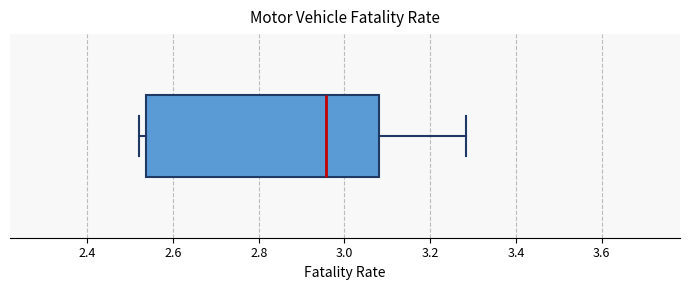

Transcribe this box plot: give where the median line is, the range the box spans, and where the two whiskers end, as read against the x-axis. The values are not printed on the chart, so give them approximately, as read against the axis.

median 2.96, box 2.54 to 3.08, whiskers 2.52 to 3.28